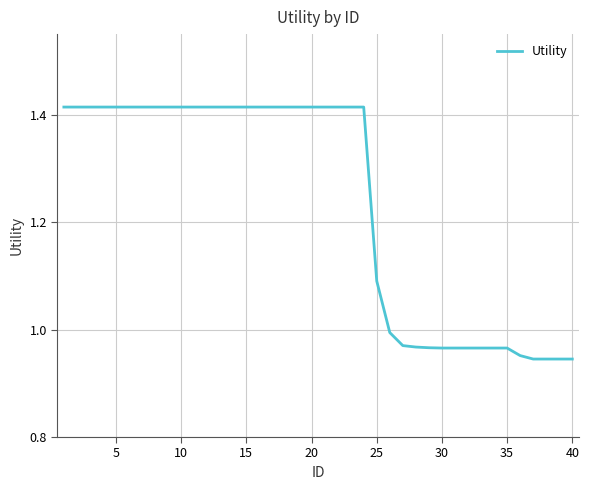

What is the difference between the maximum and minimum values?

0.5